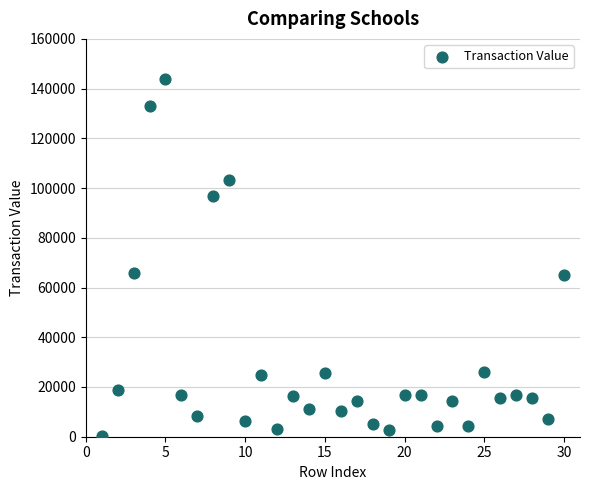

What is the range of X values (max minus min)?

29